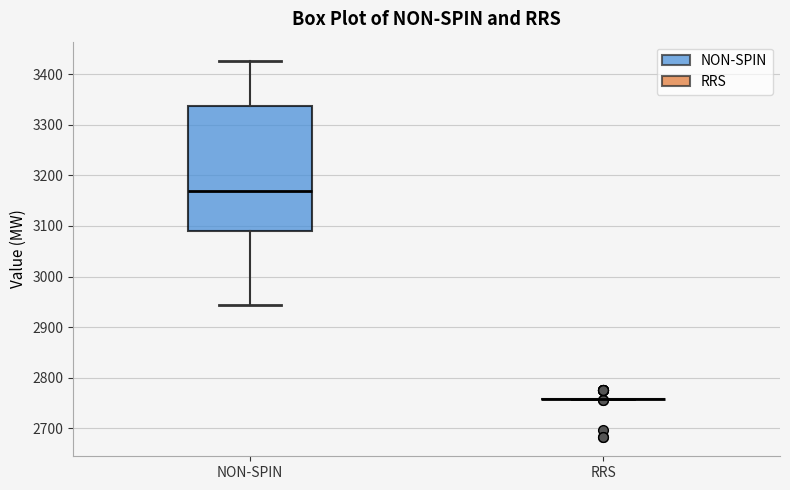

Which box is the tallest, from its lower edge to its upper edge?

NON-SPIN